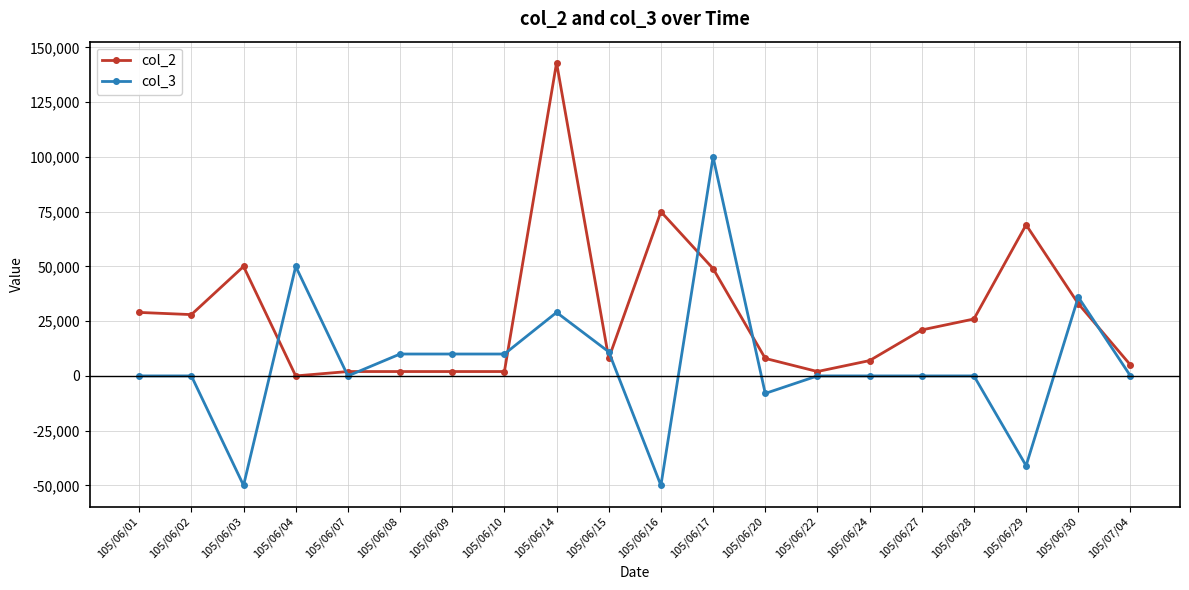

At which category does the chart reach its peak across all series?

105/06/14